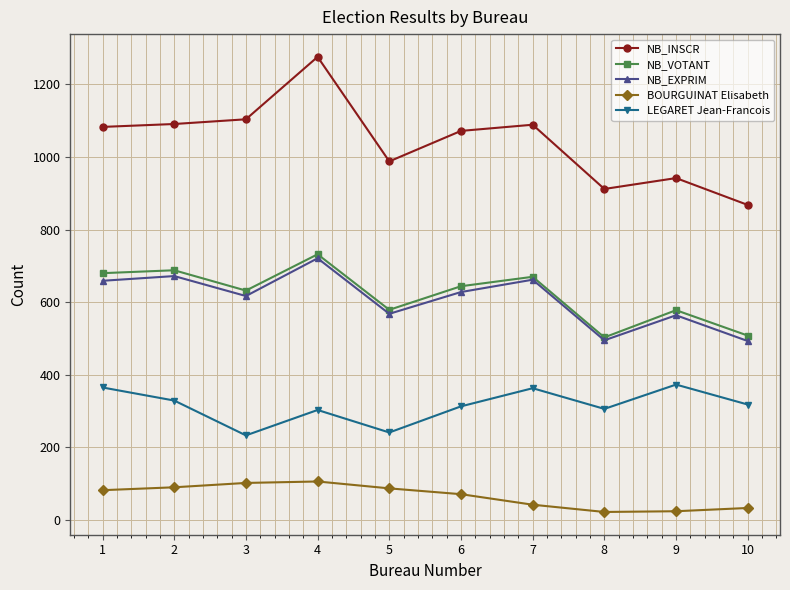

True or false: NB_INSCR has more than 1 interior local peaks.

True